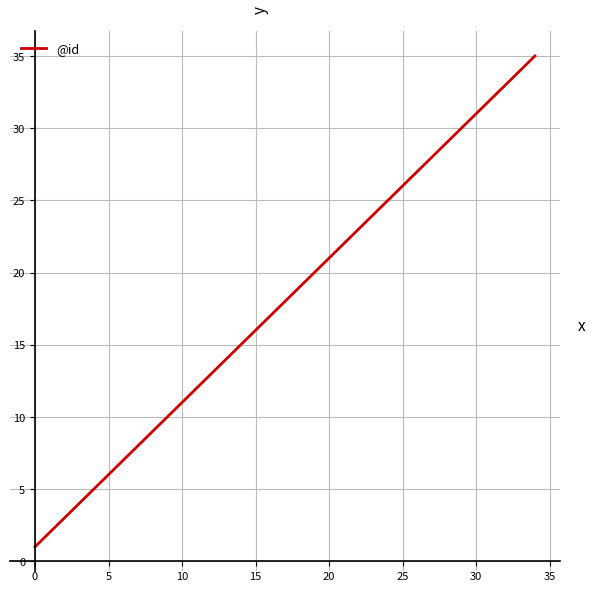

What is the difference between the maximum and minimum values?

34